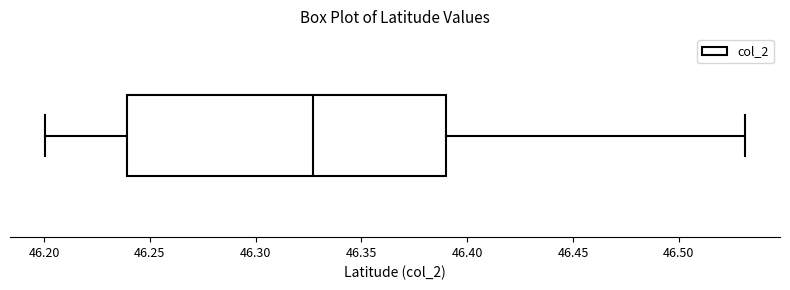

Read this box plot against the x-axis: the position of the median line, the range covered by the box, and the ends of both whiskers. The values are not printed on the chart, so give them approximately, as read against the axis.

median 46.325, box 46.240 to 46.390, whiskers 46.200 to 46.530